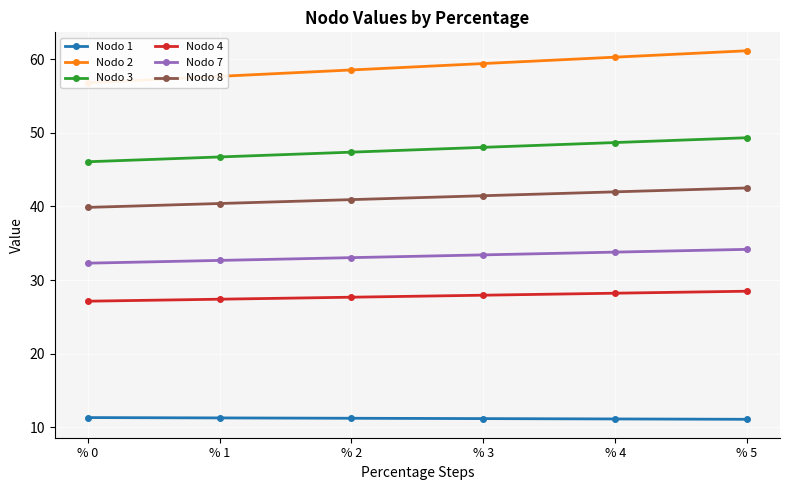

Is the value of Nodo 1 at % 4 greater than the value of Nodo 4 at % 4?

No